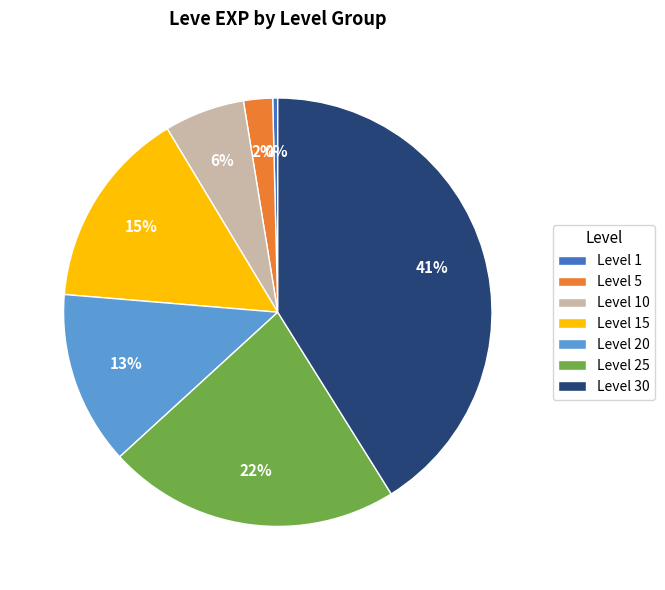

The Level 15 slice represents 9% of the pie. True or false?

False